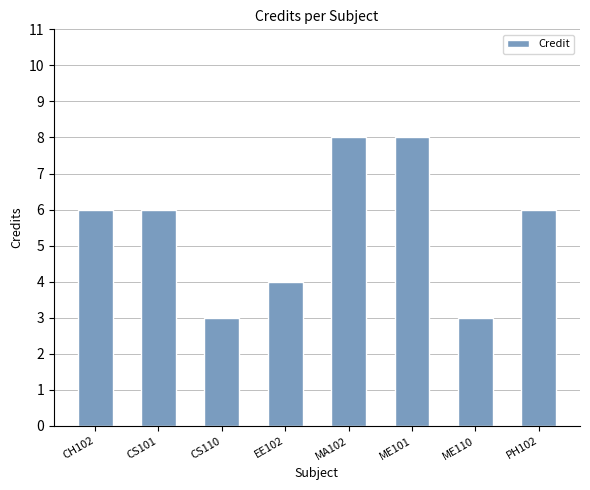

Read the value at ME101.

8